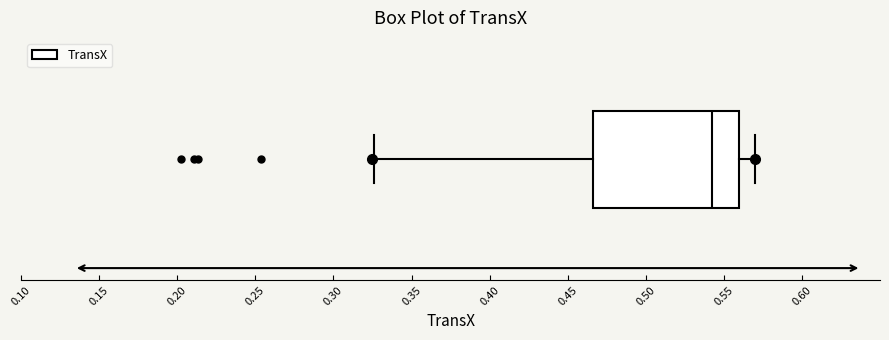

Transcribe this box plot: give where the median line is, the range the box spans, and where the two whiskers end, as read against the x-axis. The values are not printed on the chart, so give them approximately, as read against the axis.

median 0.545, box 0.465 to 0.560, whiskers 0.325 to 0.570